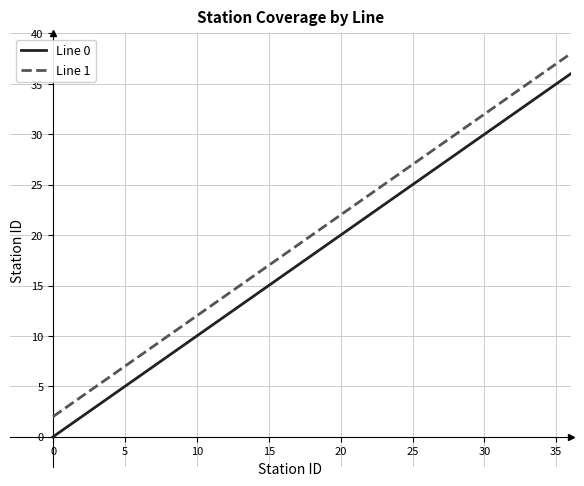

True or false: Line 1 and Line 0 intersect in this chart.

False